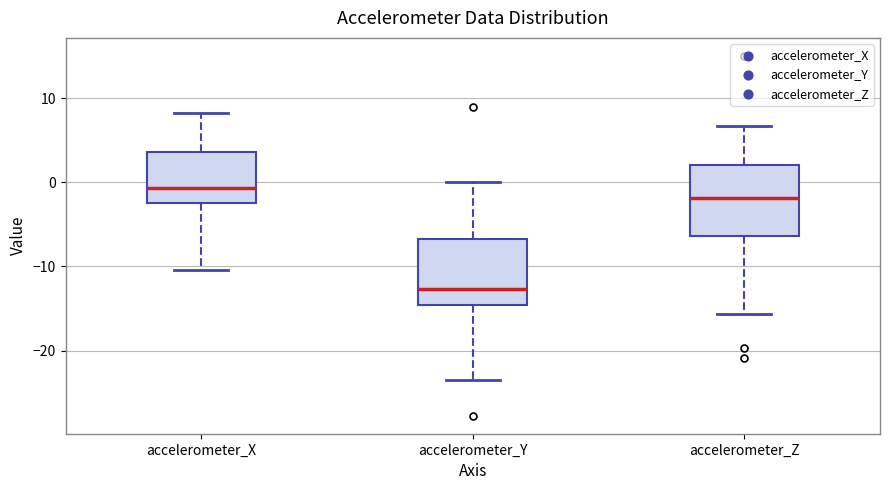

Reading left to right, read every box against the y-axis: the position of its median line, the range the box covers, and the ends of its whiskers. The values are not printed on the chart, so give them approximately, as read against the axis.

accelerometer_X: median -1, box -2 to 4, whiskers -10 to 8
accelerometer_Y: median -13, box -15 to -7, whiskers -23 to 0
accelerometer_Z: median -2, box -6 to 2, whiskers -16 to 7